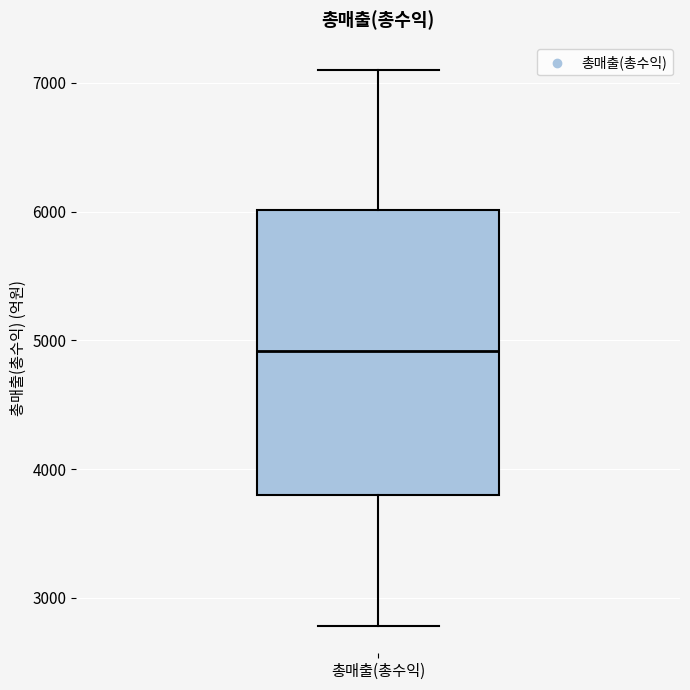

Where does the lower whisker of the box for 총매출(총수익) end on the y-axis? The values are not printed on the chart, so give them approximately, as read against the axis.

2800